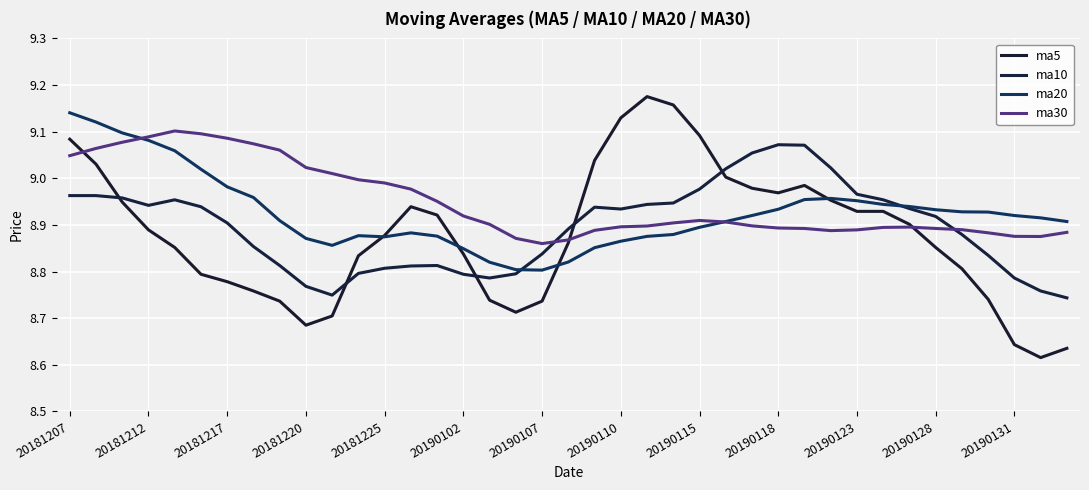

Is this an area chart (filled region under the line)?

No